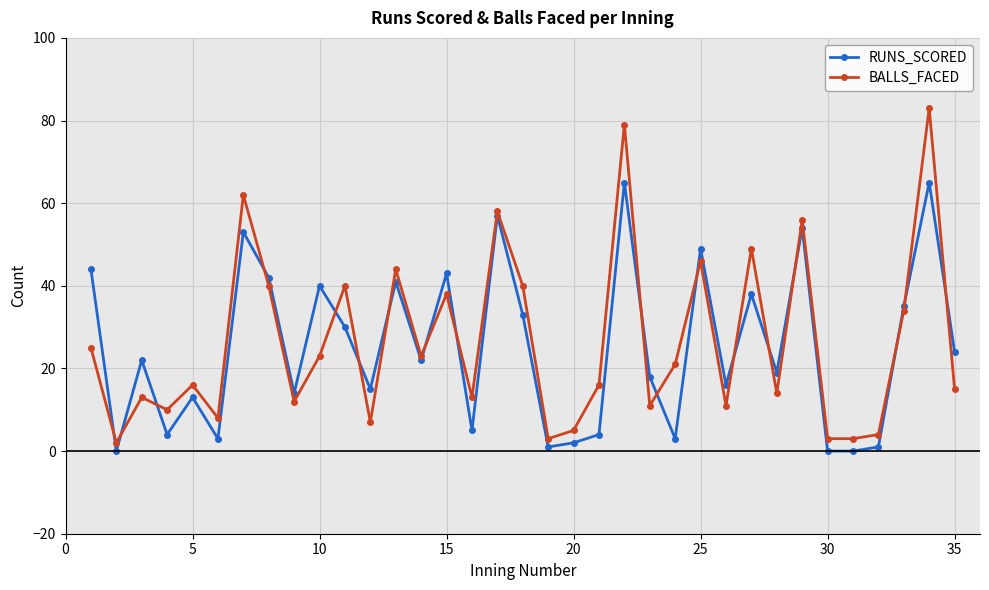

True or false: BALLS_FACED has more than 1 interior local peaks.

True